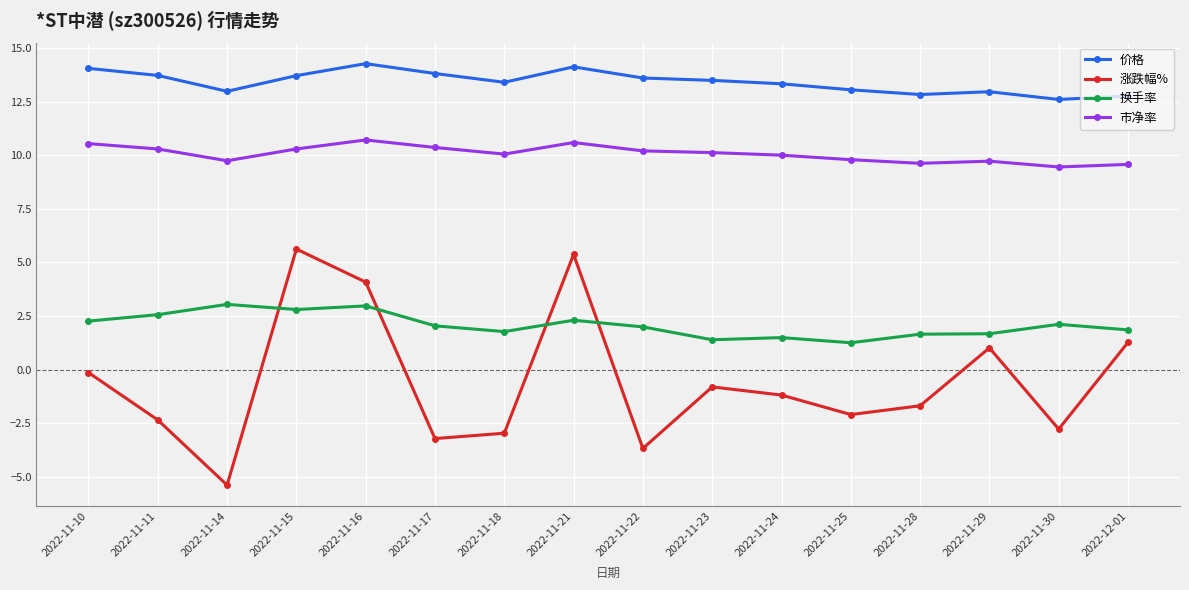

How many times do 涨跌幅% and 换手率 cross each other?

4